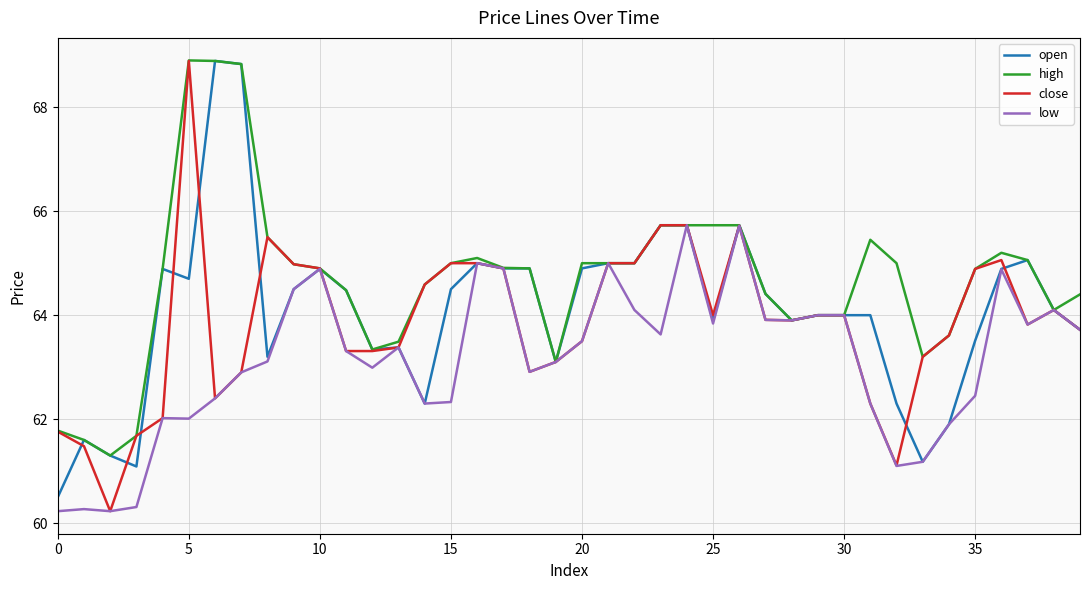

What is the minimum value for close?

60.2